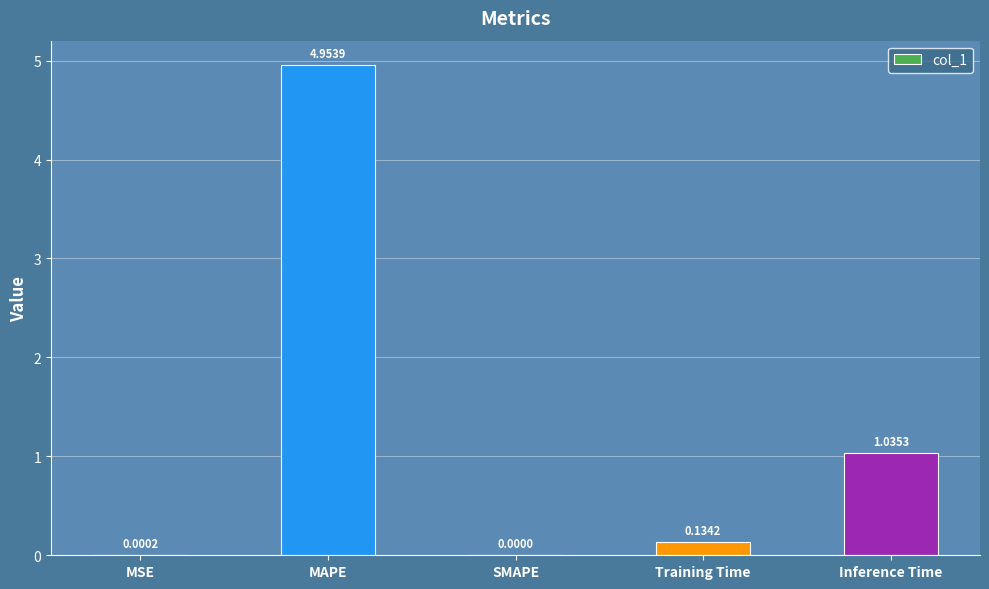

Which category has the highest value across all series?

MAPE